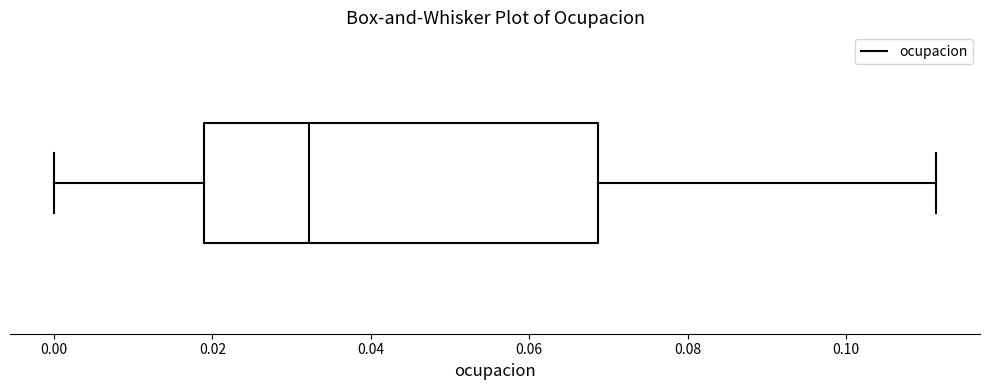

Where does the left whisker of the box end on the x-axis? The values are not printed on the chart, so give them approximately, as read against the axis.

0.000